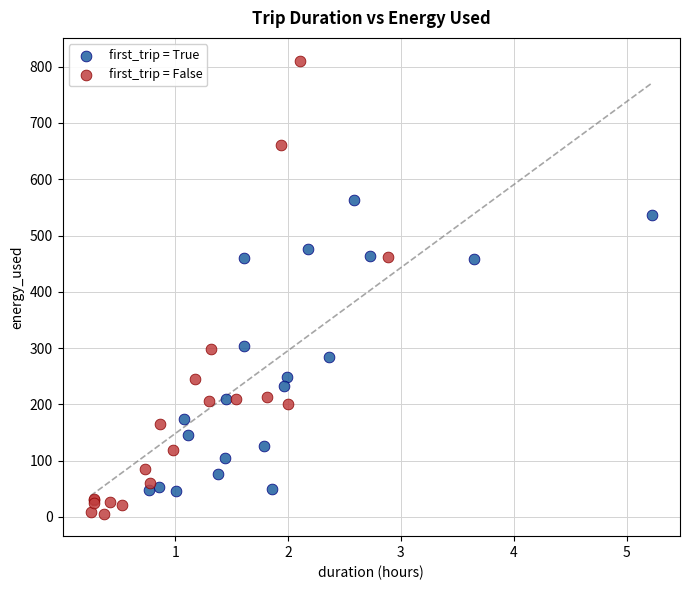

Which series reaches the maximum Y coordinate?

first_trip = False